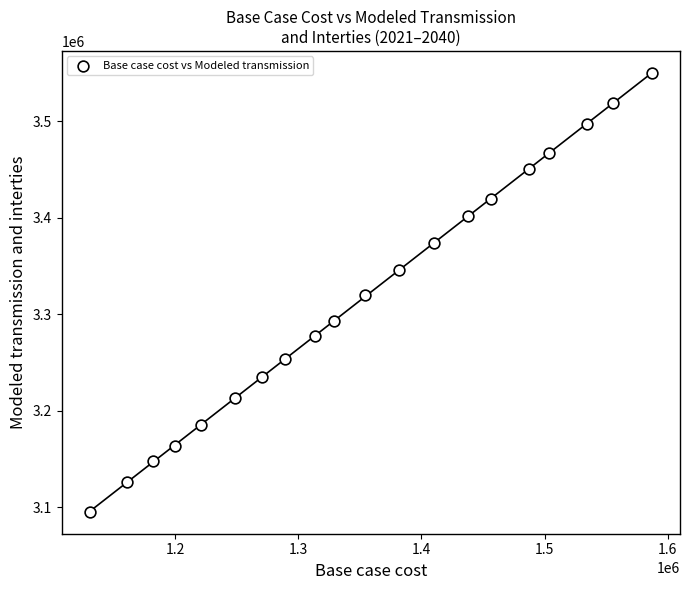

What is the range of X values (max minus min)?

456314.9